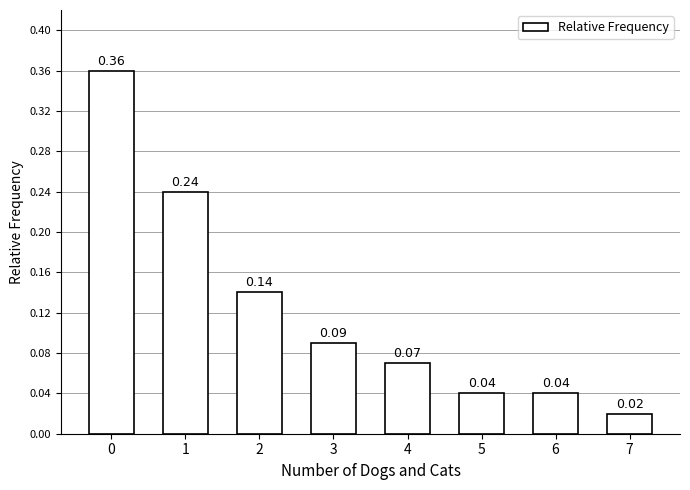

What is the sum of all values?

1.0